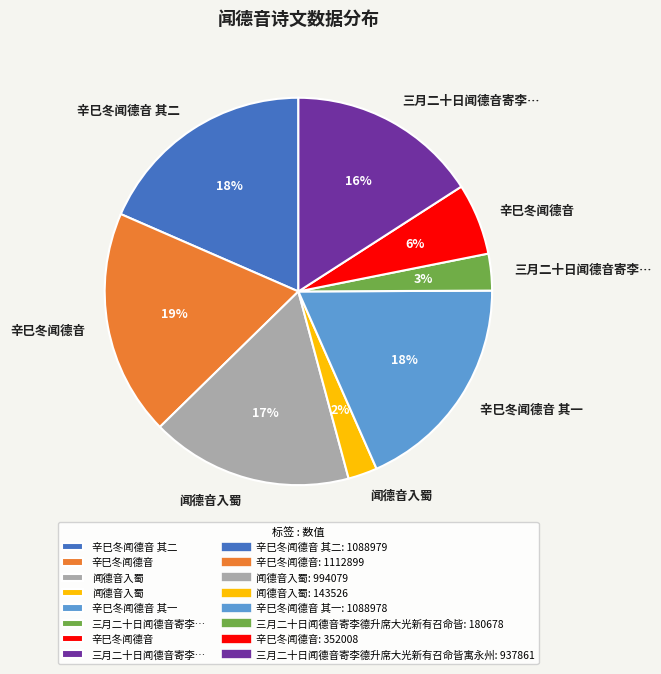

Is there any slice that represents more than half of the pie?

No